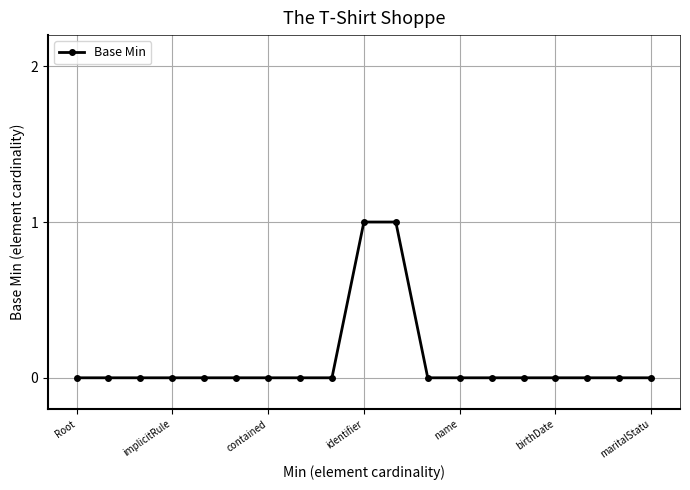

How many lines are shown in the chart?

1